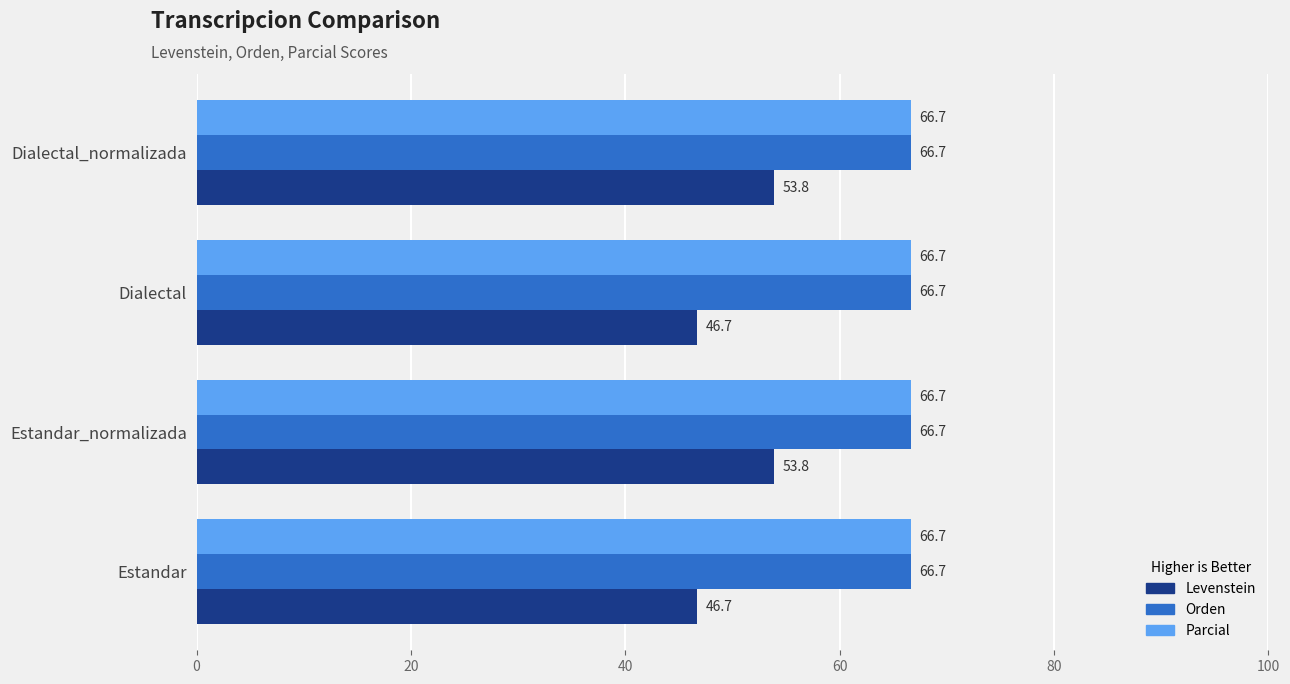

Is the value of Orden at Dialectal greater than the value of Levenstein at Dialectal_normalizada?

Yes